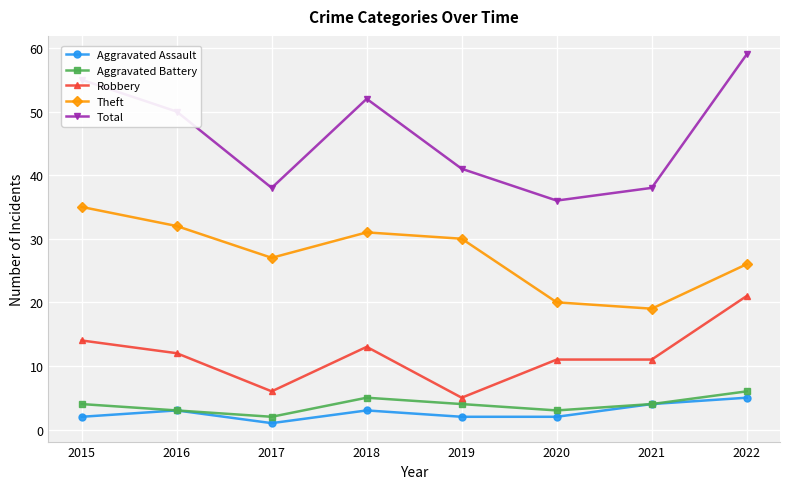

True or false: Theft and Total intersect in this chart.

False